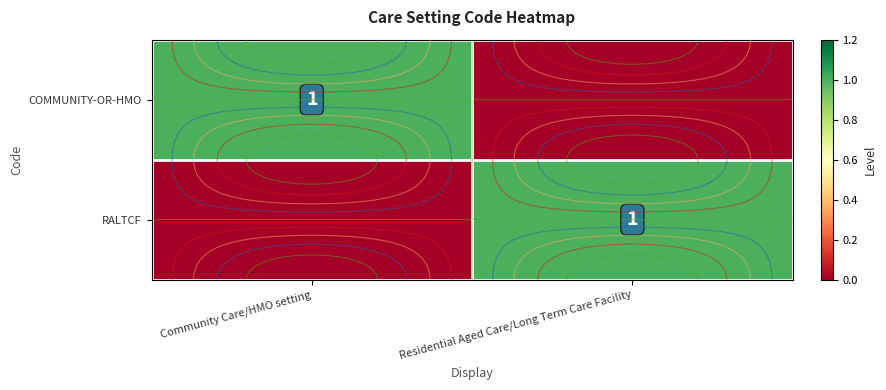

True or false: row_1 has a value of 0 at Community Care/HMO setting.

False